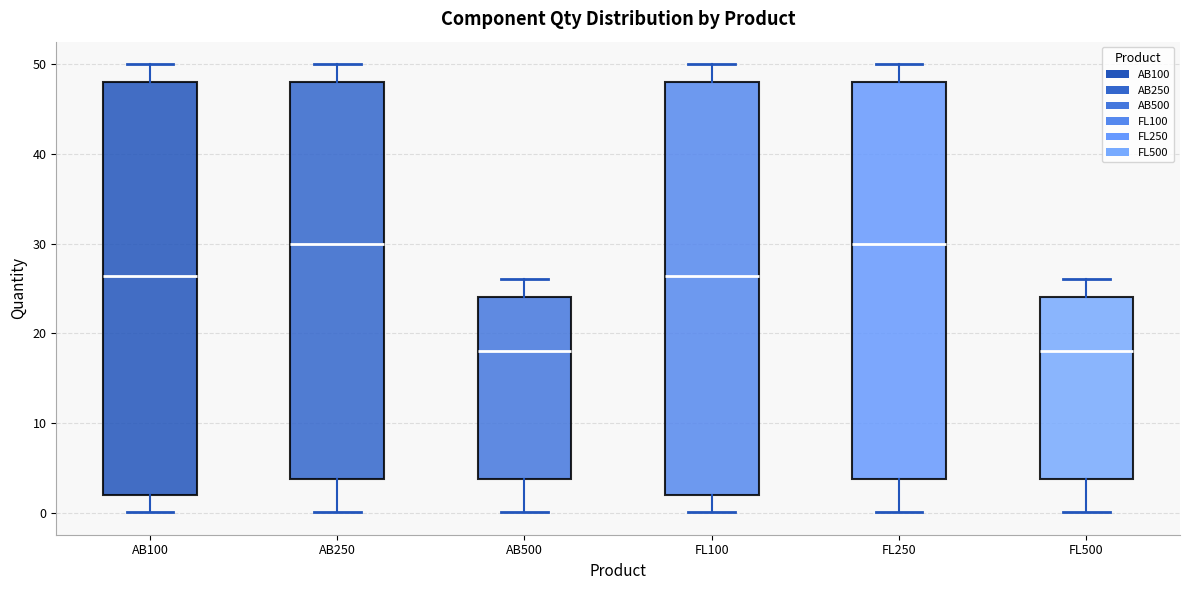

Reading left to right, read every box against the y-axis: the position of its median line, the range the box covers, and the ends of its whiskers. The values are not printed on the chart, so give them approximately, as read against the axis.

AB100: median 26, box 2 to 48, whiskers 0 to 50
AB250: median 30, box 4 to 48, whiskers 0 to 50
AB500: median 18, box 4 to 24, whiskers 0 to 26
FL100: median 26, box 2 to 48, whiskers 0 to 50
FL250: median 30, box 4 to 48, whiskers 0 to 50
FL500: median 18, box 4 to 24, whiskers 0 to 26